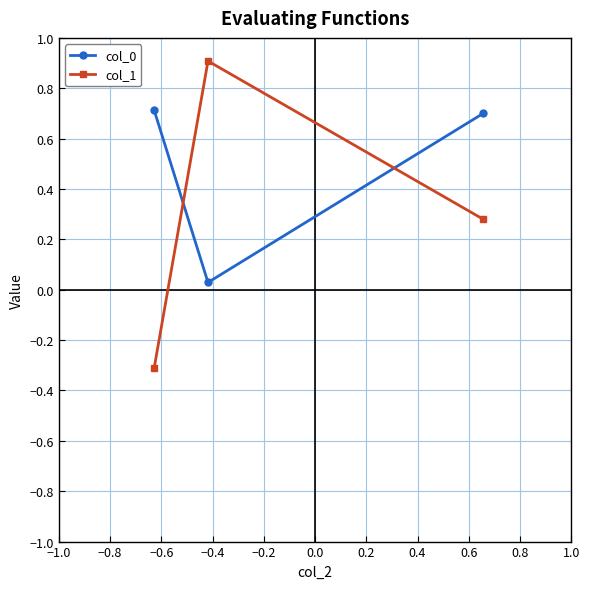

What is the value of the col_1 point at the 2nd from the left?

0.9